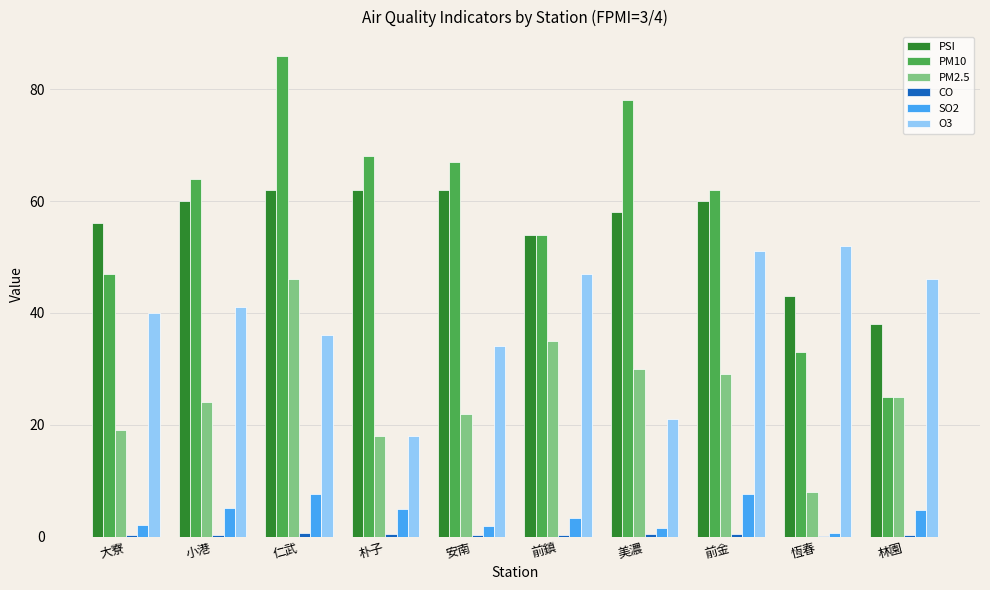

How many categories are shown in the chart?

10